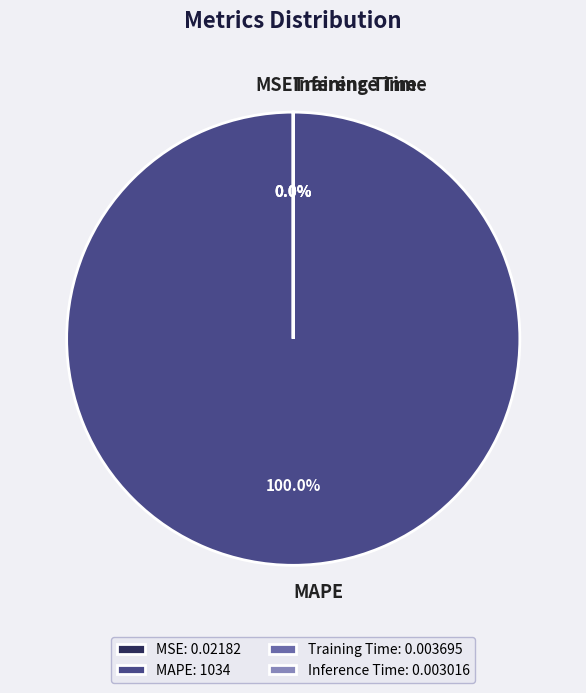

How many slices are in this pie chart?

4